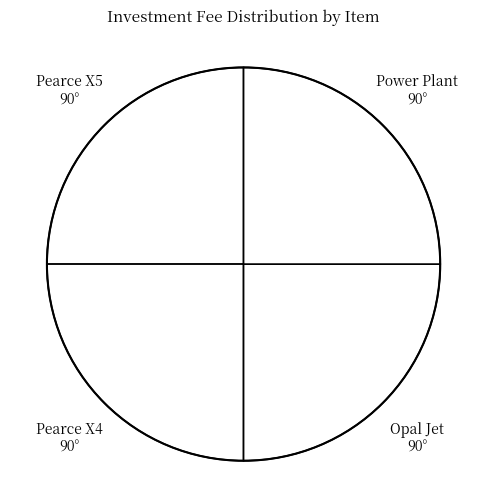

Approximately how many times larger is the value at Pearce X5 compared to Power Plant?

1.0